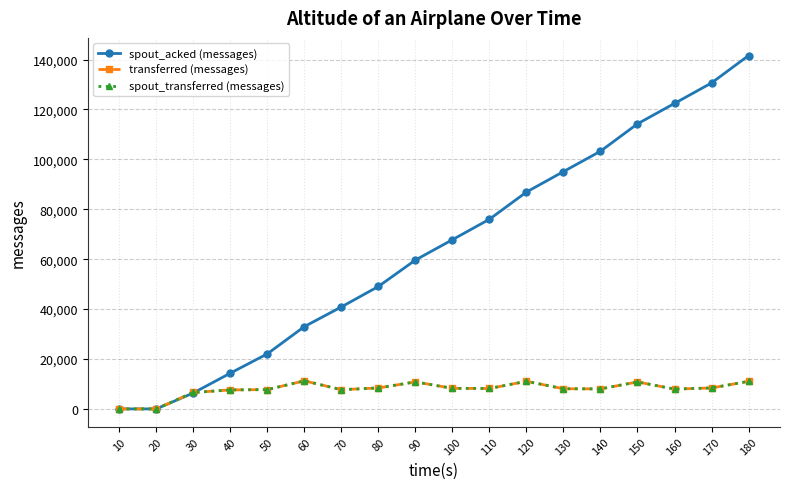

What is the total value across all series at 110?

92360